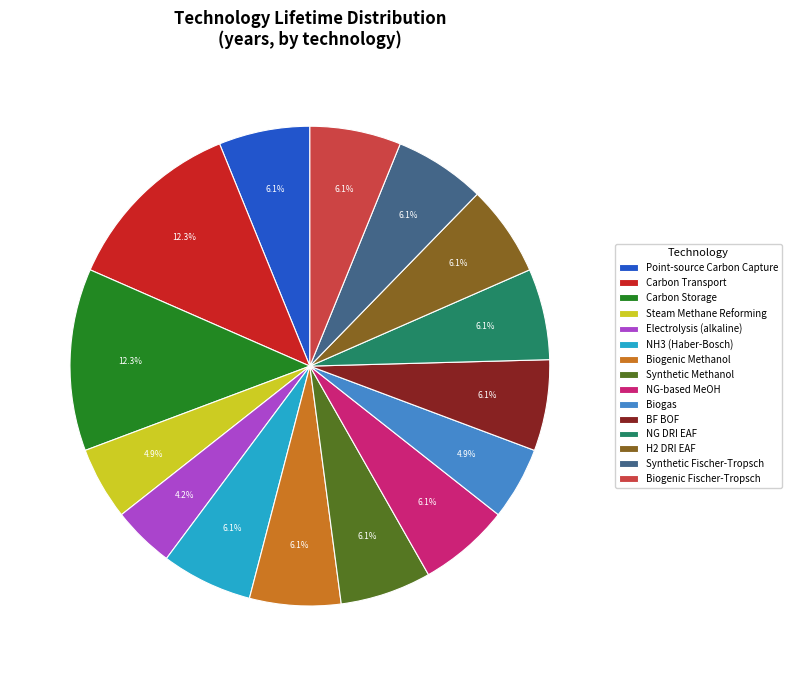

To the nearest percent, what percentage of the pie is Biogenic Fischer-Tropsch?

6%